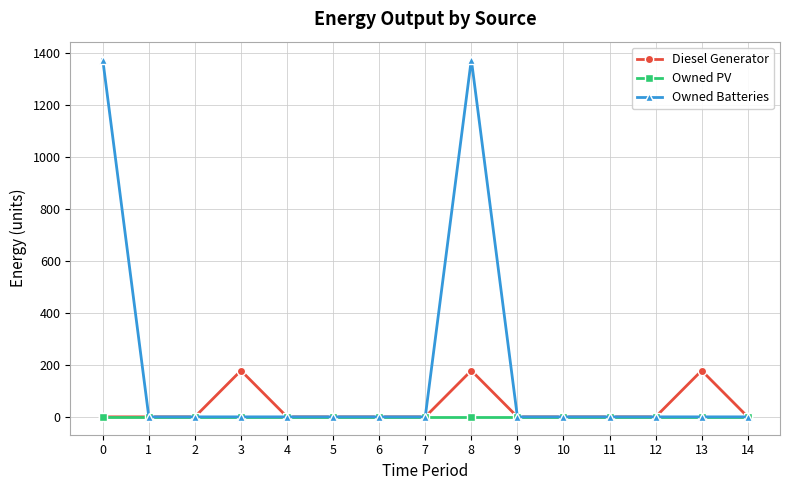

Between 2 and 3, which series saw the biggest shift?

Diesel Generator